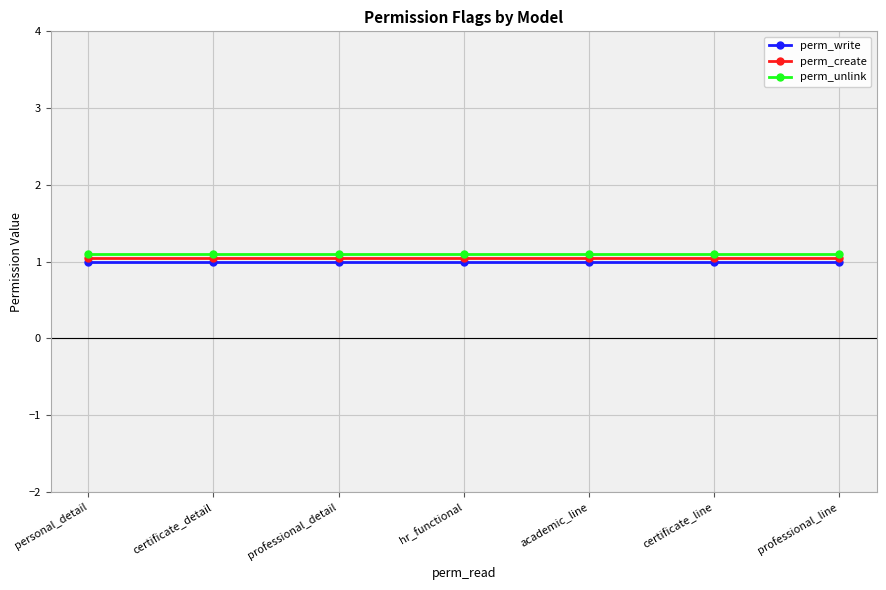

Reading right to left, what are all the values shown in this chart?

perm_write: 1.0	1.0	1.0	1.0	1.0	1.0	1.0
perm_create: 1.1	1.1	1.1	1.1	1.1	1.1	1.1
perm_unlink: 1.1	1.1	1.1	1.1	1.1	1.1	1.1